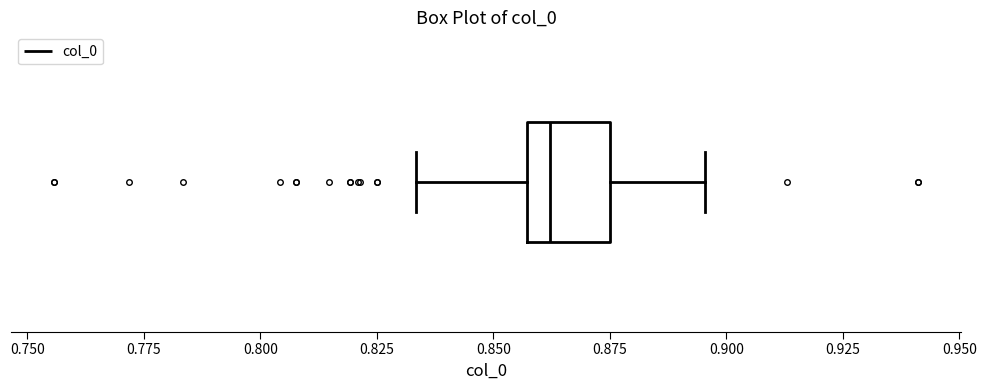

Transcribe this box plot: give where the median line is, the range the box spans, and where the two whiskers end, as read against the x-axis. The values are not printed on the chart, so give them approximately, as read against the axis.

median 0.860, box 0.855 to 0.875, whiskers 0.835 to 0.895